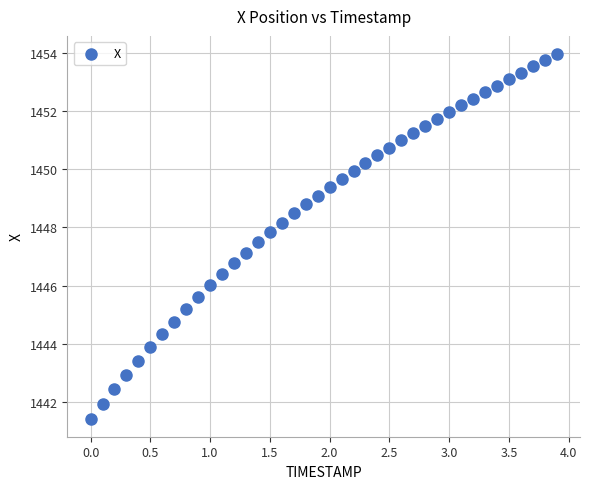

What is the range of X values (max minus min)?

3.9